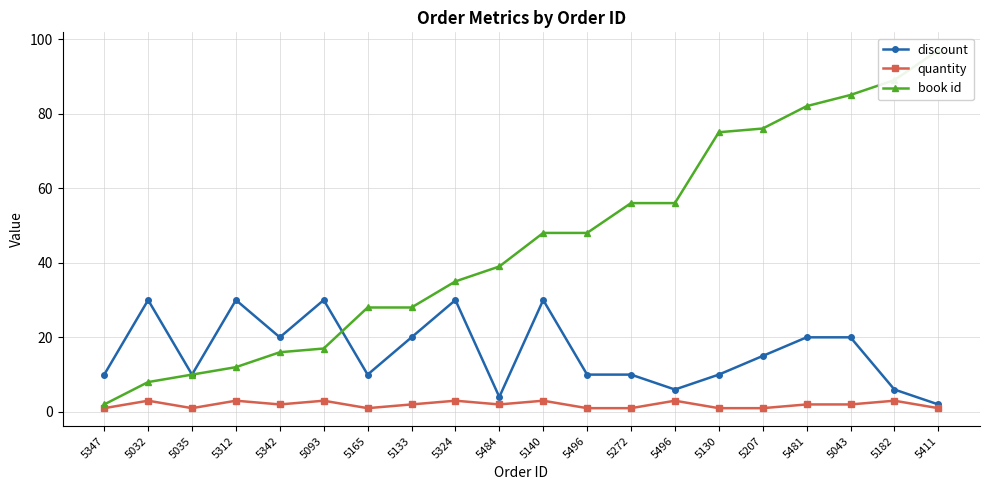

How many quantity values are between 1 and 3?

20